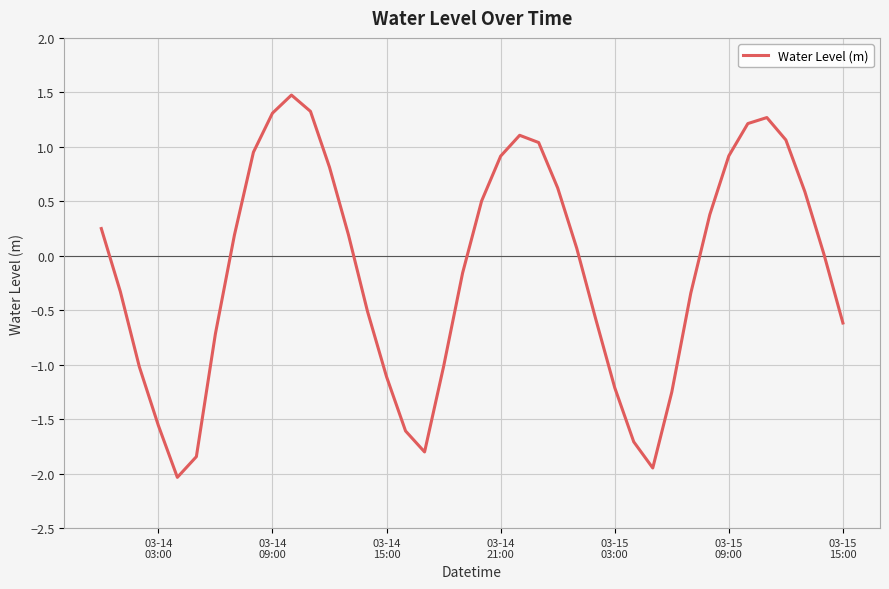

What is the maximum value shown in the chart?

1.5